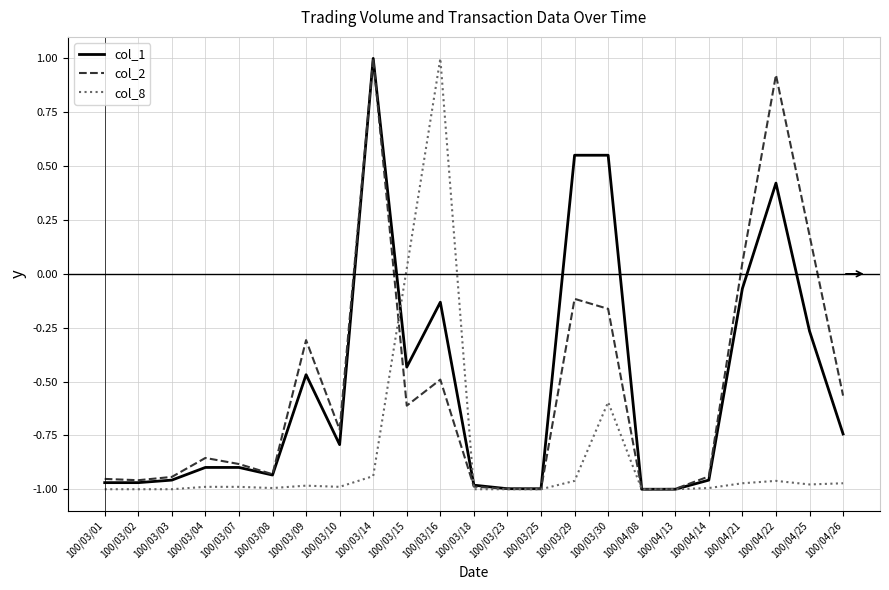

The value of col_8 at 100/03/29 is -1.0. True or false?

True